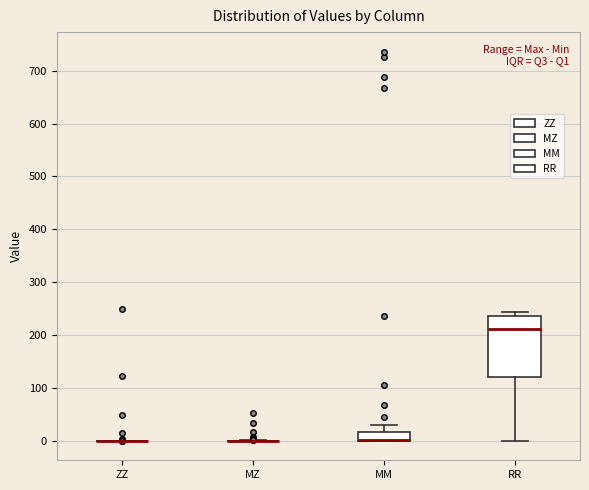

Reading left to right, transcribe this box plot: for each box, give where its median line is, the range the box spans, and where its two whiskers end, as read against the y-axis. The values are not printed on the chart, so give them approximately, as read against the axis.

ZZ: box collapsed to a line at 0, whiskers 0 to 0
MZ: box collapsed to a line at 0, whiskers 0 to 0
MM: median 0 (drawn on the box's lower edge), box 0 to 20, whiskers 0 to 30
RR: median 210, box 120 to 240, whiskers 0 to 240 (just above the box's upper edge)